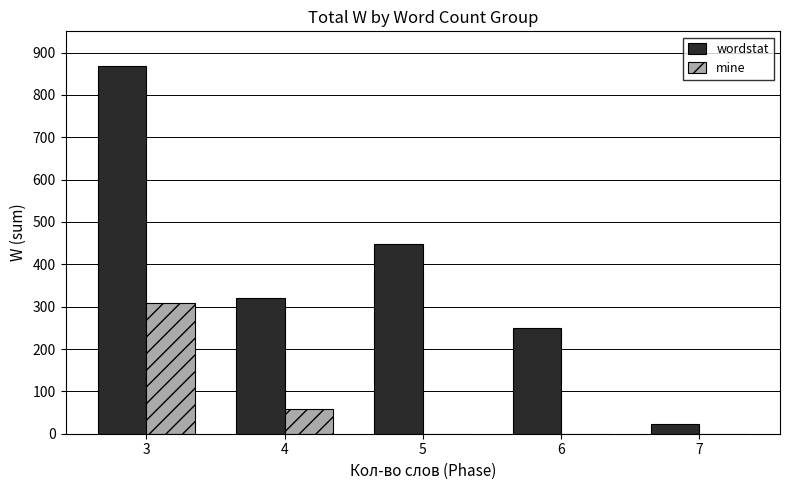

Which series has the widest spread of values?

wordstat